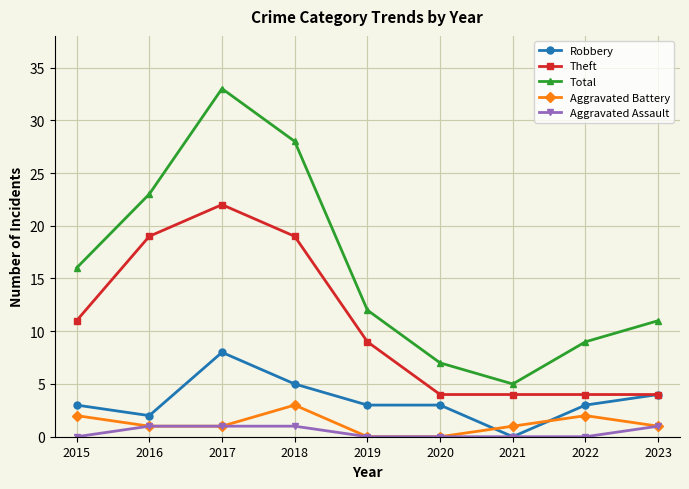

What is the difference between the Aggravated Battery values at 2018 and 2020?

3